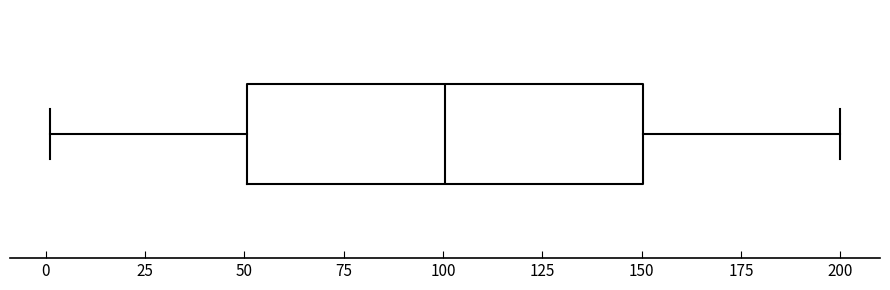

Where is the right edge of the box on the x-axis? The values are not printed on the chart, so give them approximately, as read against the axis.

150